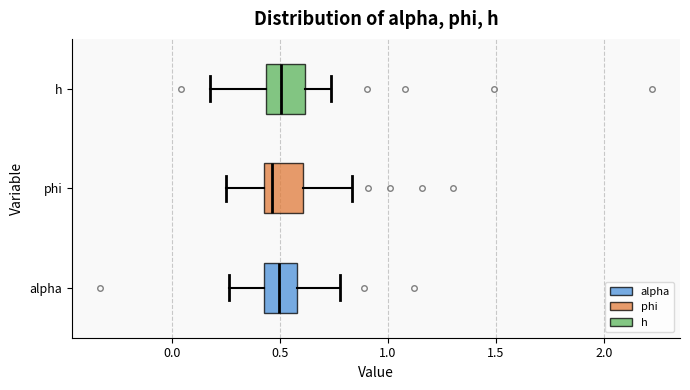

Reading bottom to top, read every box against the x-axis: the position of its median line, the range the box covers, and the ends of its whiskers. The values are not printed on the chart, so give them approximately, as read against the axis.

alpha: median 0.50, box 0.40 to 0.60, whiskers 0.25 to 0.80
phi: median 0.45, box 0.40 to 0.60, whiskers 0.25 to 0.85
h: median 0.50, box 0.45 to 0.60, whiskers 0.15 to 0.75